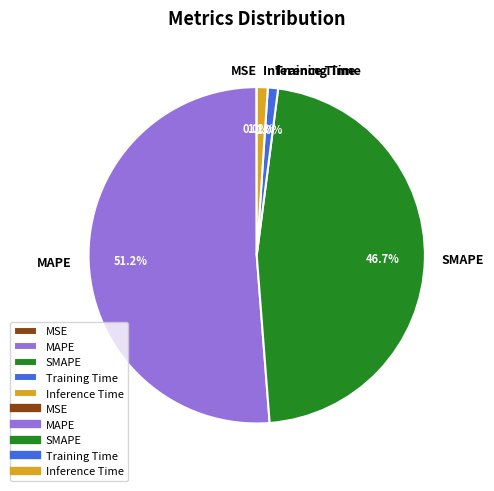

Is there any slice that represents more than half of the pie?

Yes